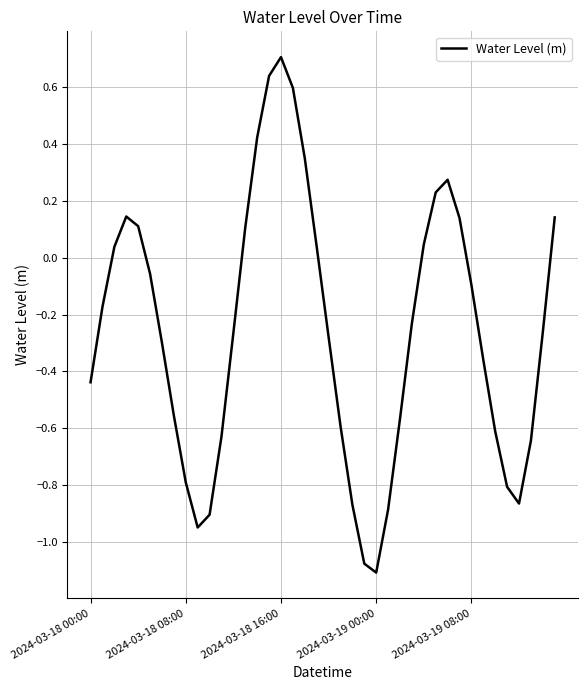

What is the greatest value displayed?

0.7